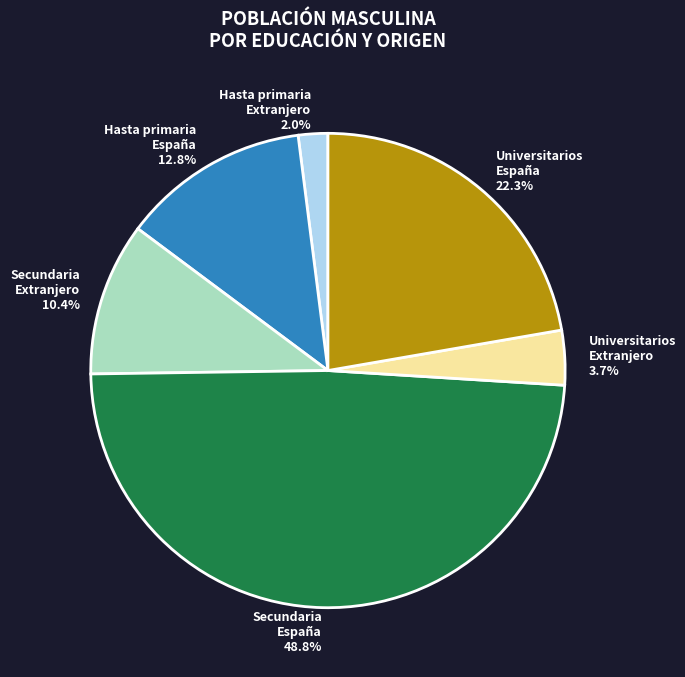

Which category has the smallest portion of the pie?

Hasta primaria Extranjero